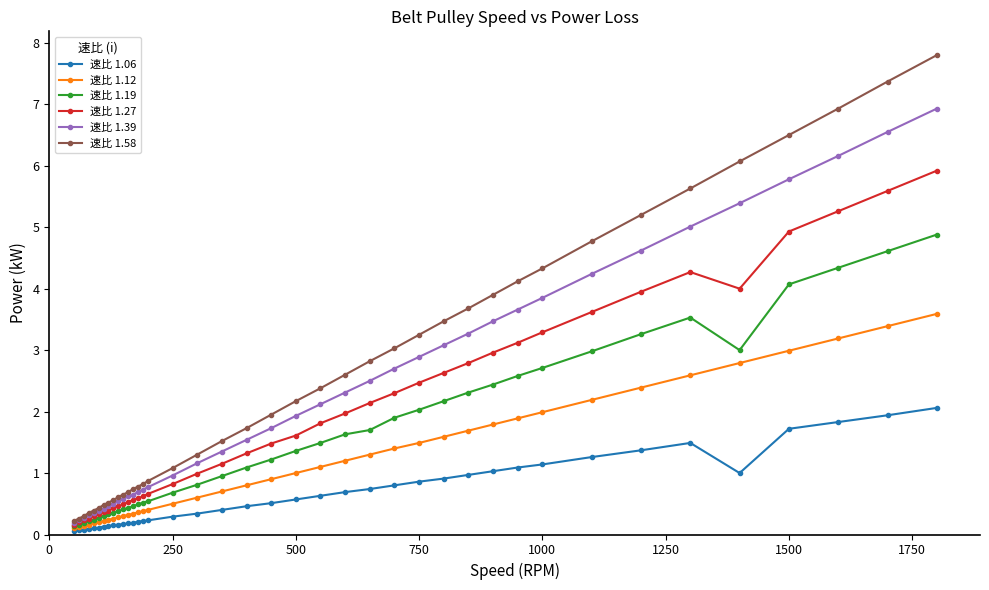

What is the value of the 速比 1.12 point at the 25th from the left?

1.3